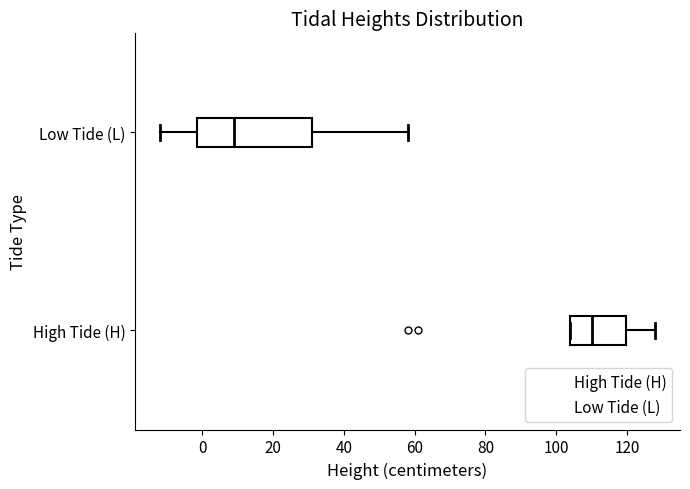

Comparing the boxes themselves (not the whiskers), which one is the widest?

Low Tide (L)